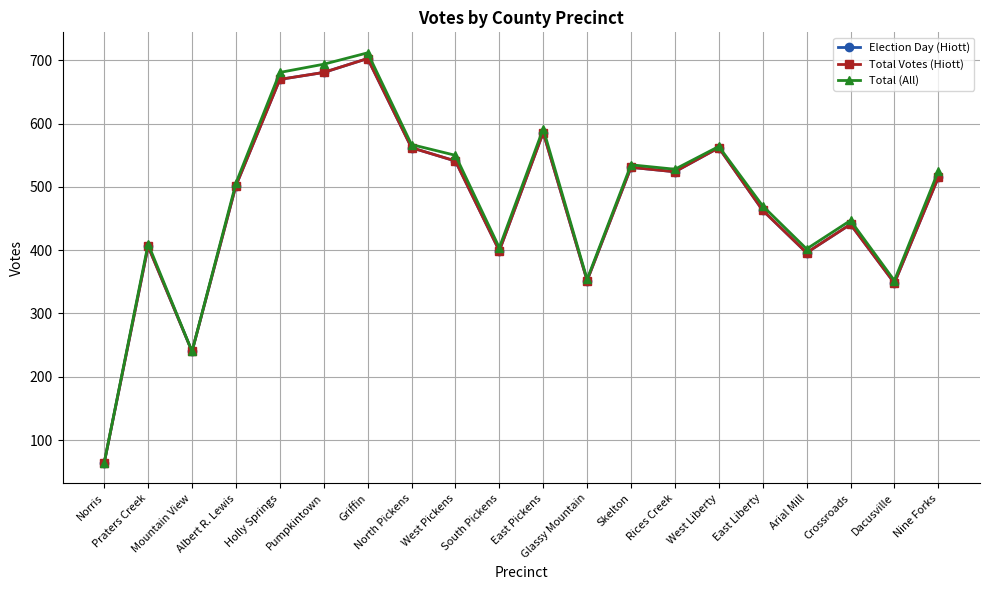

Which series has the largest total across all categories?

Total (All)